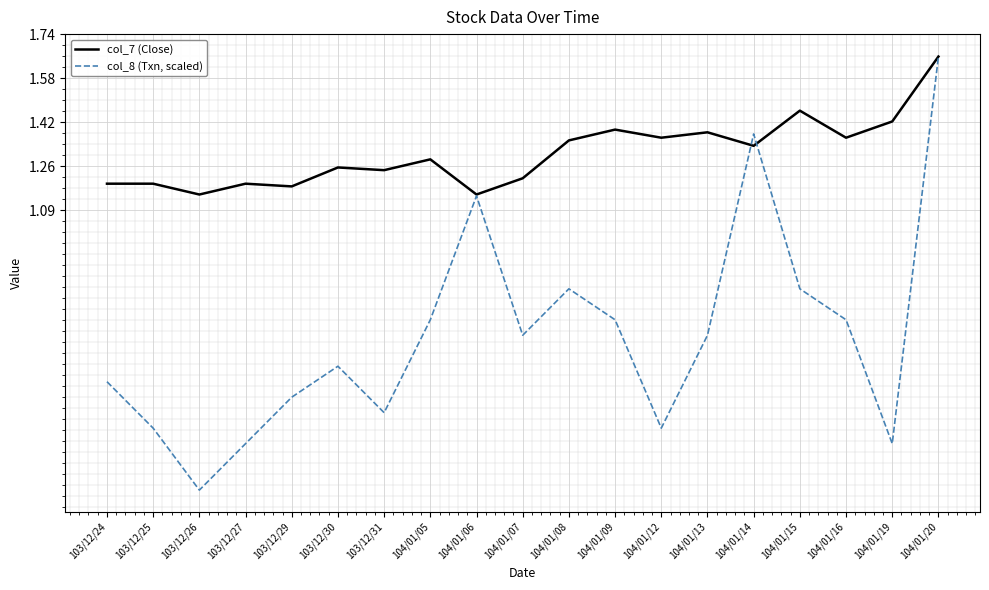

At how many categories does at least one series exceed 0?

19